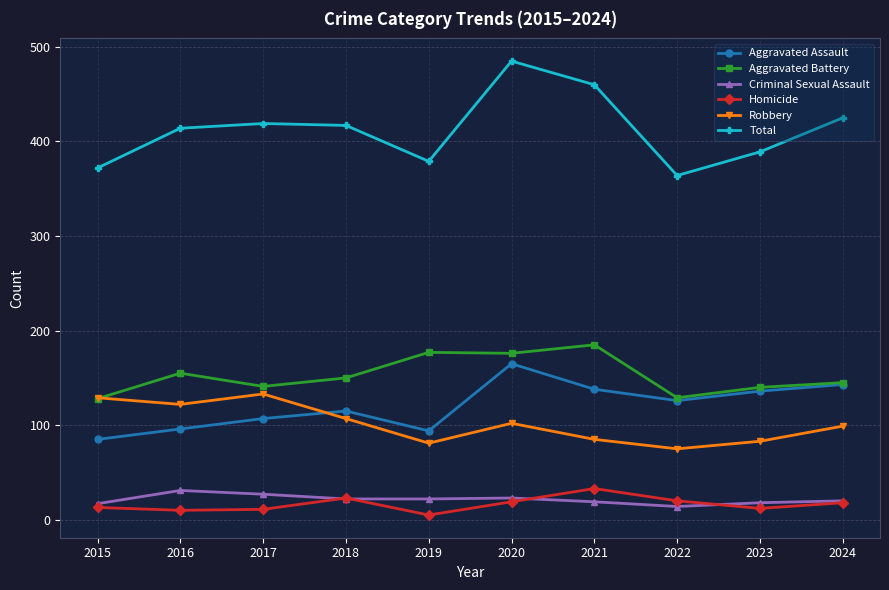

Which label corresponds to the largest value in the chart?

2020